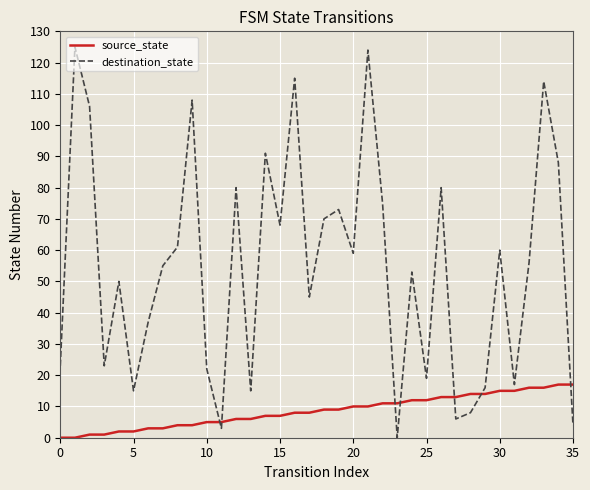

Which series ends up on top after the final intersection of source_state and destination_state?

source_state